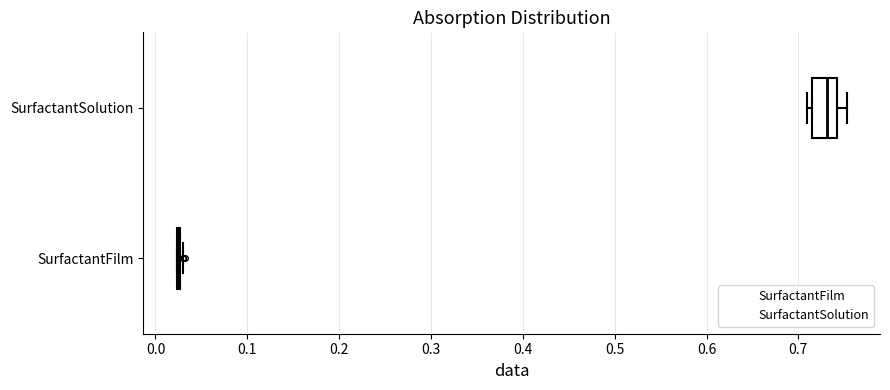

Where does the median line of the box for SurfactantSolution sit on the x-axis? The values are not printed on the chart, so give them approximately, as read against the axis.

0.73